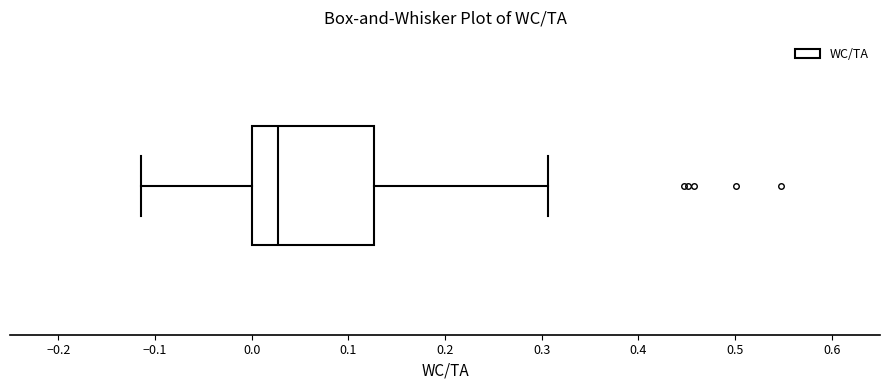

Transcribe this box plot: give where the median line is, the range the box spans, and where the two whiskers end, as read against the x-axis. The values are not printed on the chart, so give them approximately, as read against the axis.

median 0.03, box 0.00 to 0.13, whiskers -0.11 to 0.31